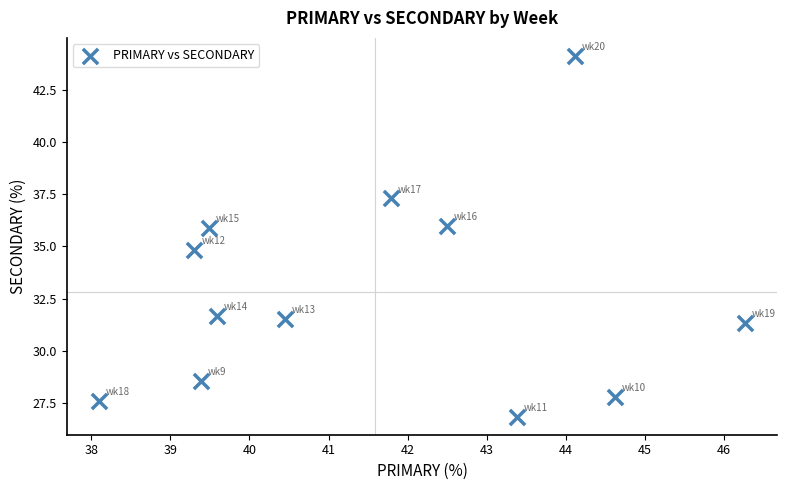

What is the average X value?

41.6